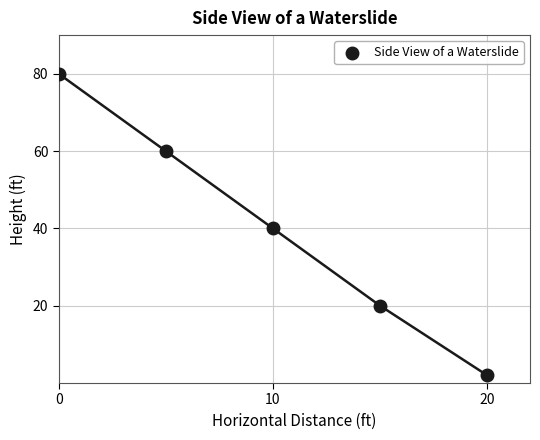

What is the average Y value?

40